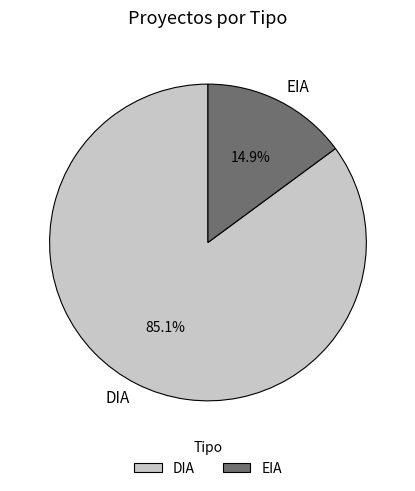

True or false: EIA accounts for 23% of the total.

False